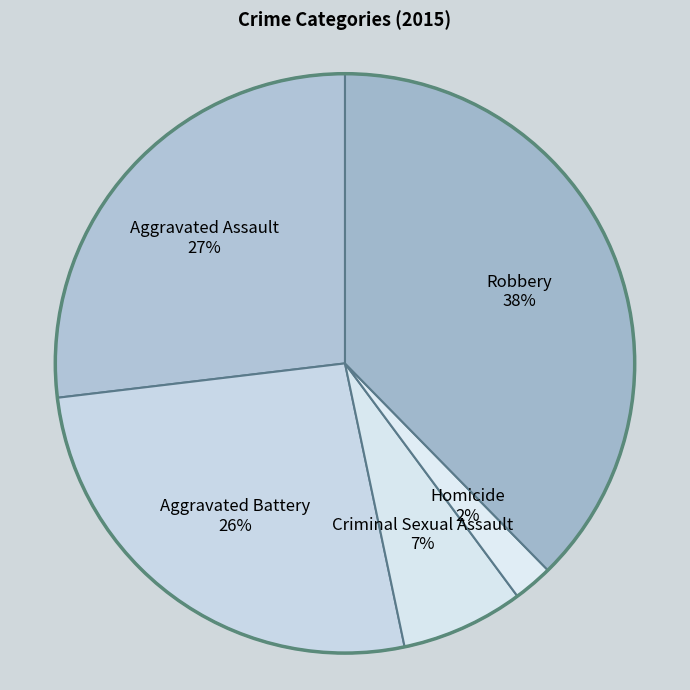

Combined, do Homicide and Aggravated Battery account for over 50%?

No